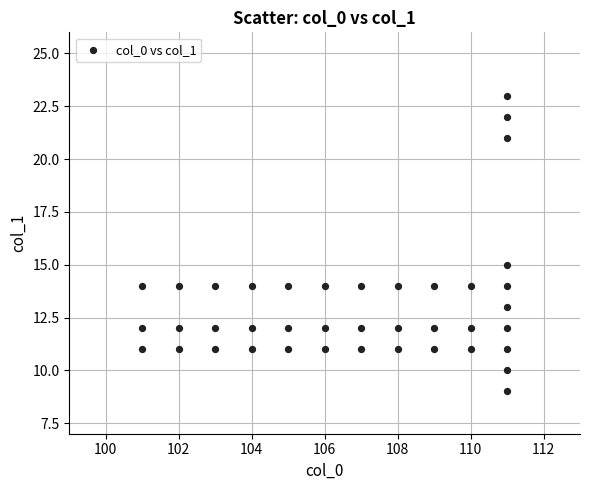

What is the range of Y values (max minus min)?

14